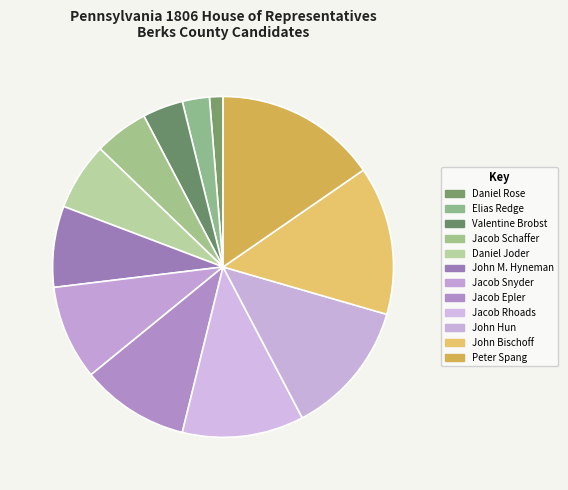

How many slices are in this pie chart?

12